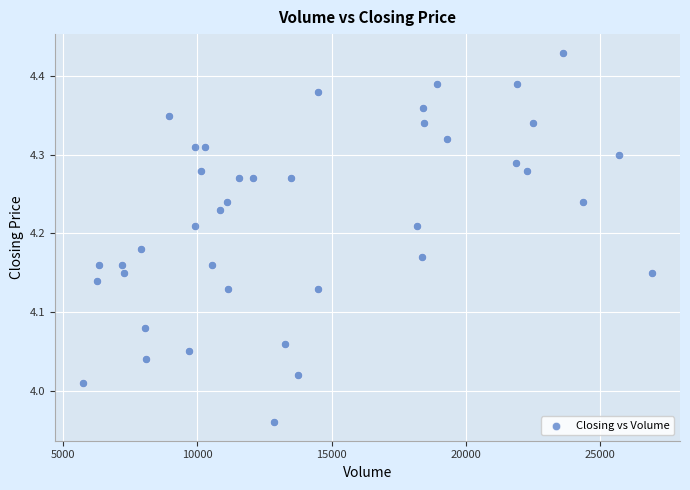

What is the range of X values (max minus min)?

21163.0